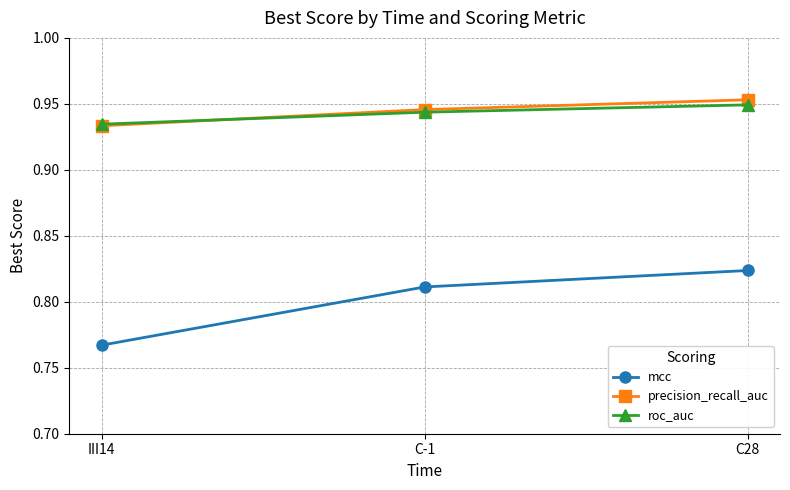

Count the precision_recall_auc values in the range 0 to 1.

3